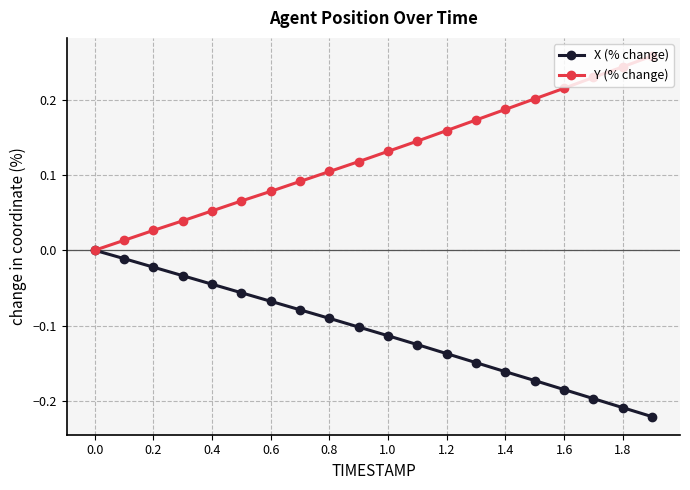

True or false: Y (% change) has more than 1 interior local peaks.

False